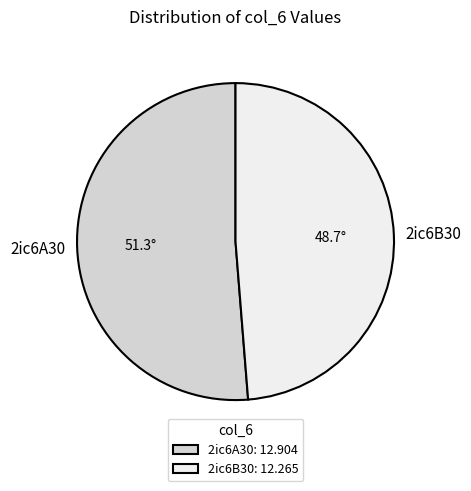

What is the ratio of the value at 2ic6B30 to the value at 2ic6A30?

1.0